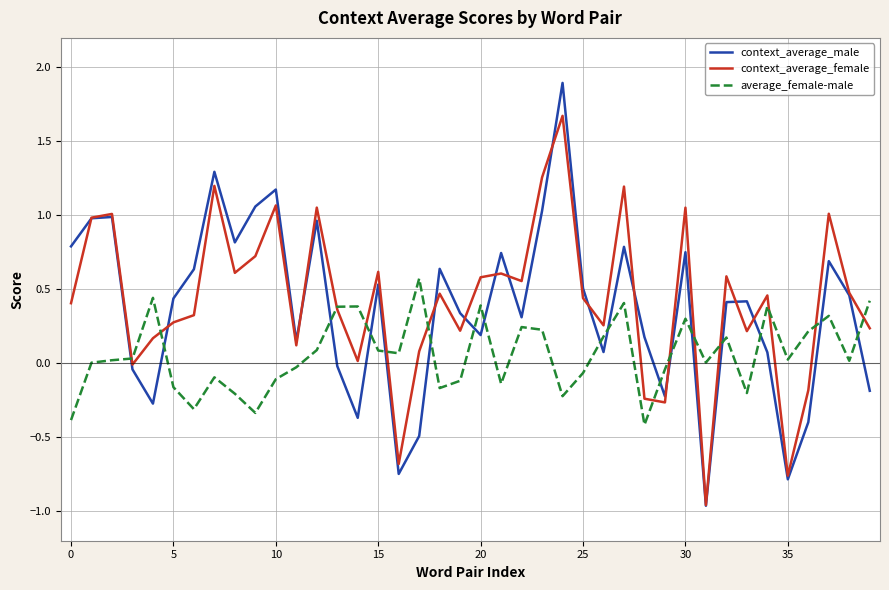

What is the greatest value displayed?

1.9